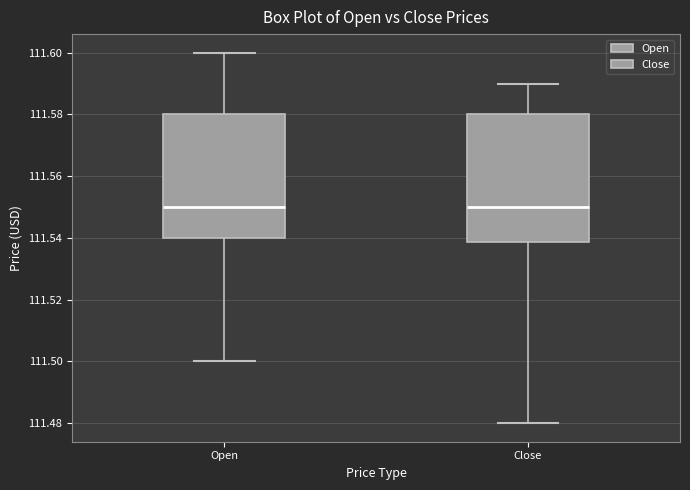

Reading left to right, transcribe this box plot: for each box, give where its median line is, the range the box spans, and where its two whiskers end, as read against the y-axis. The values are not printed on the chart, so give them approximately, as read against the axis.

Open: median 111.550, box 111.540 to 111.580, whiskers 111.500 to 111.600
Close: median 111.550, box 111.538 to 111.580, whiskers 111.480 to 111.590